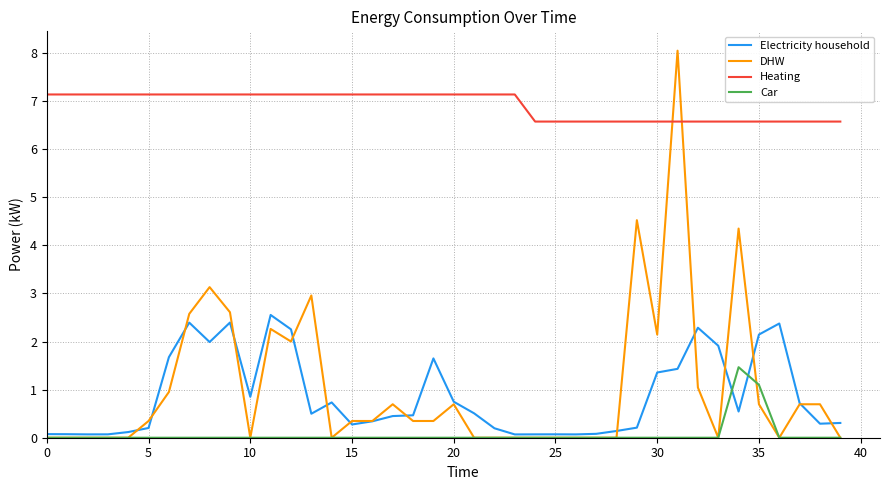

True or false: Heating and Electricity household cross at least once.

False